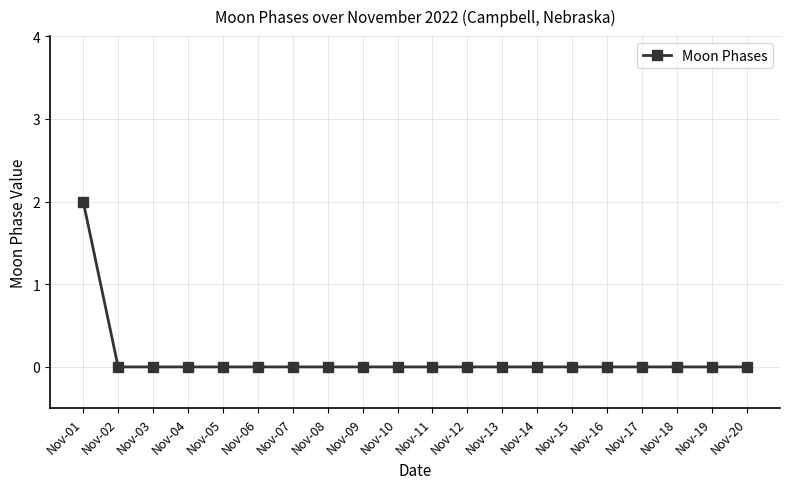

True or false: the data shows 0 at Nov-05.

True